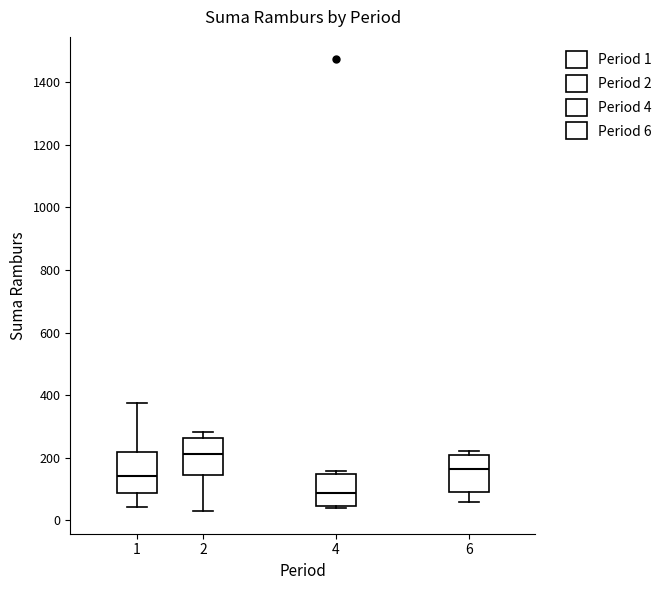

Which box has the lowest median line?

4